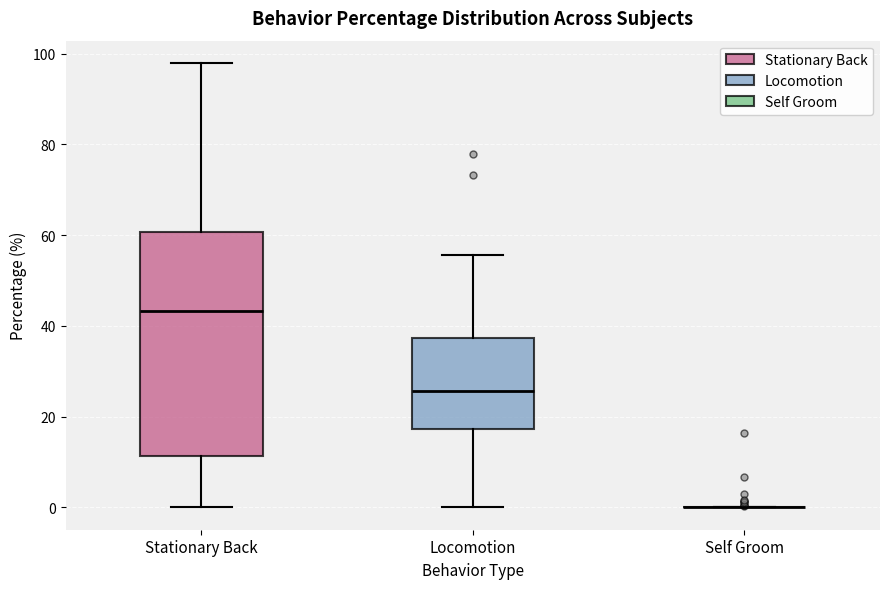

Where does the median line of the box for Stationary Back sit on the y-axis? The values are not printed on the chart, so give them approximately, as read against the axis.

44